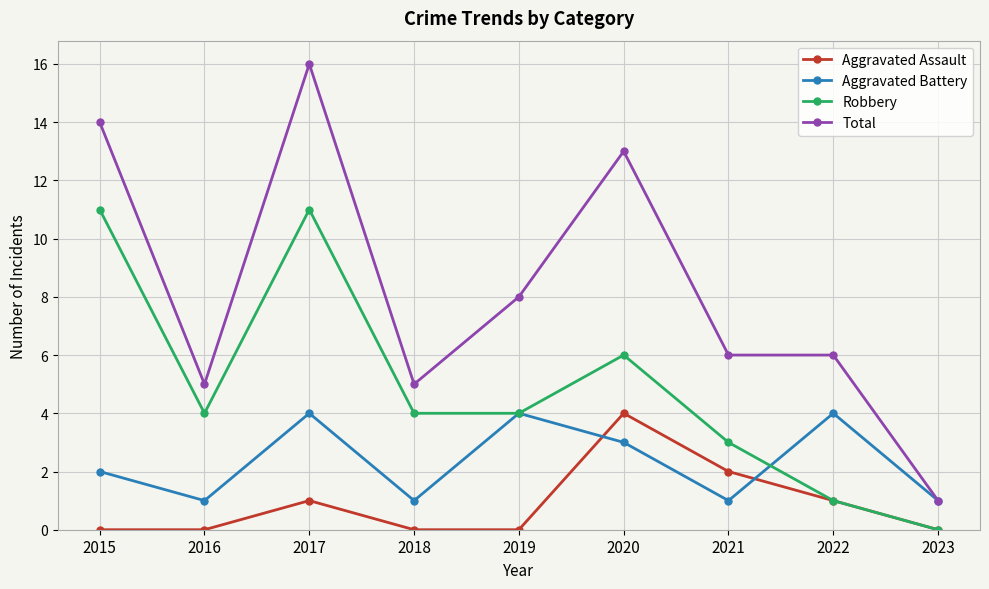

List the series in order of their overall mean, highest first.

Total, Robbery, Aggravated Battery, Aggravated Assault